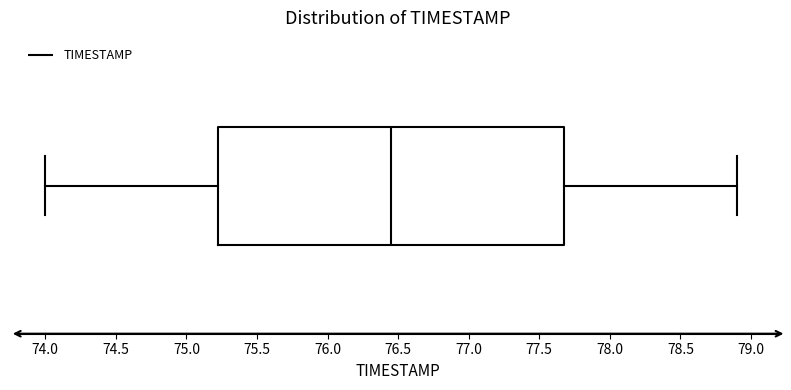

Transcribe this box plot: give where the median line is, the range the box spans, and where the two whiskers end, as read against the x-axis. The values are not printed on the chart, so give them approximately, as read against the axis.

median 76.45, box 75.25 to 77.70, whiskers 74.00 to 78.90